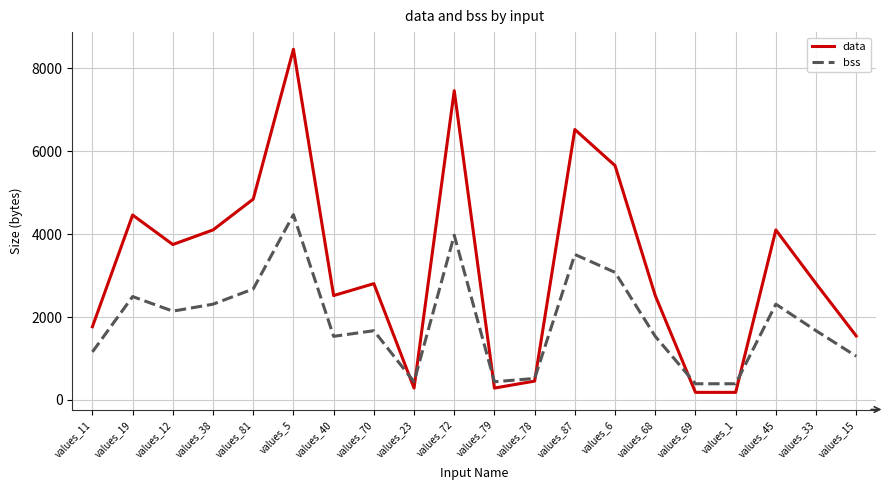

Which series has the largest total across all categories?

data